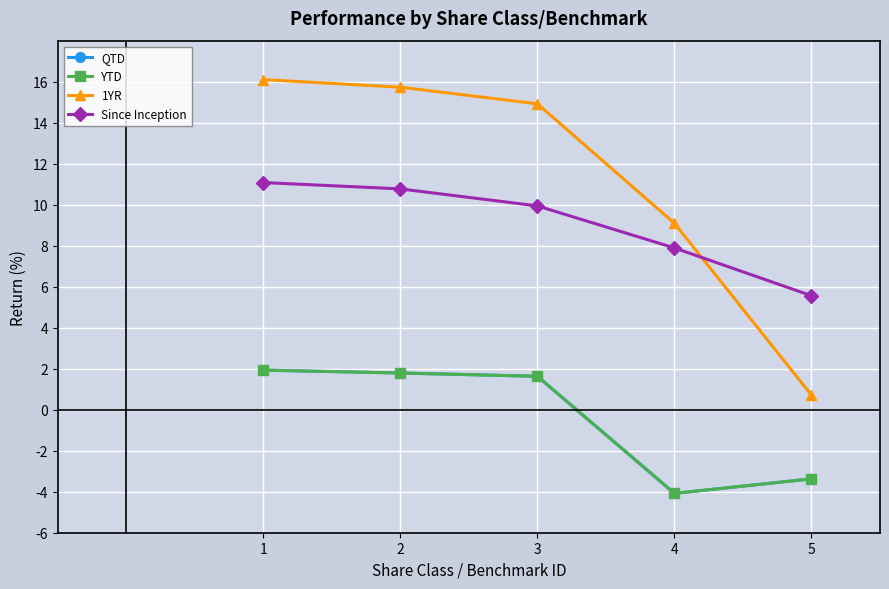

At 4, list the series in order from largest to smallest.

1YR, Since Inception, QTD, YTD